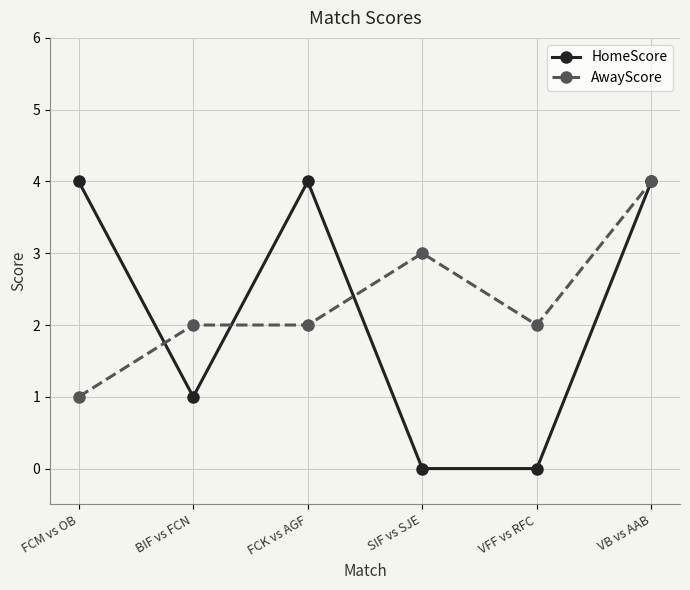

What is the difference between the maximum and minimum values in the HomeScore series?

4